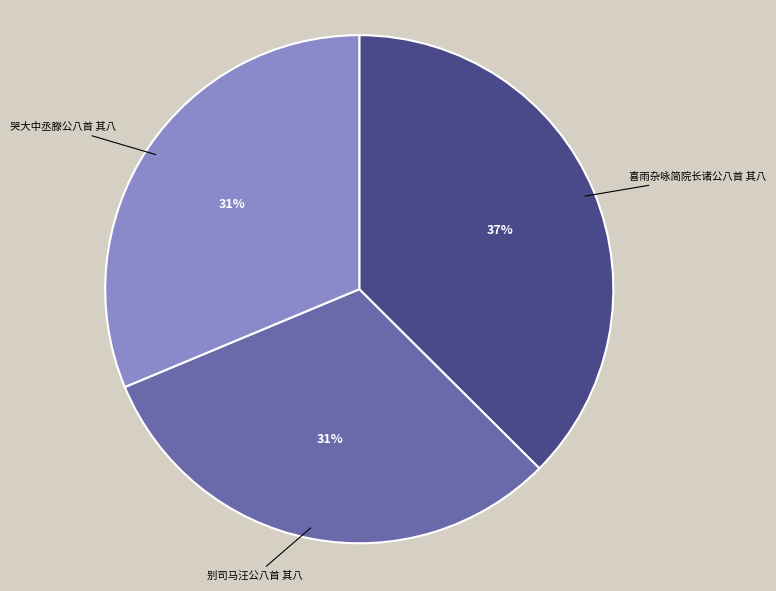

Is there any slice that represents more than half of the pie?

No